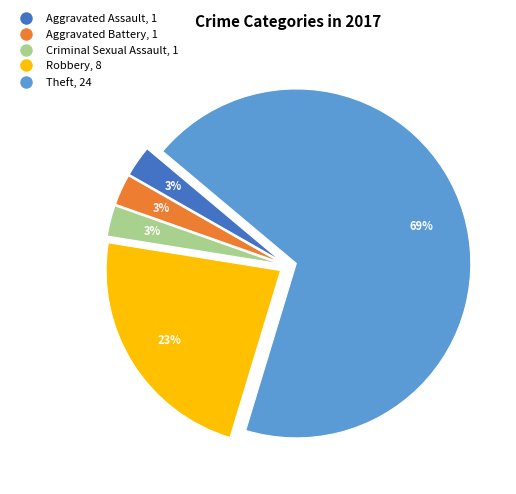

To the nearest percent, what is the average slice percentage?

20%